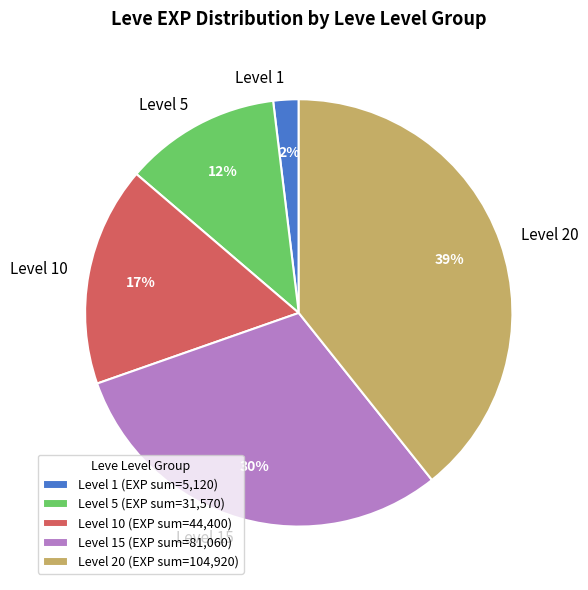

Do Level 20 and Level 1 together represent more than half of the pie?

No